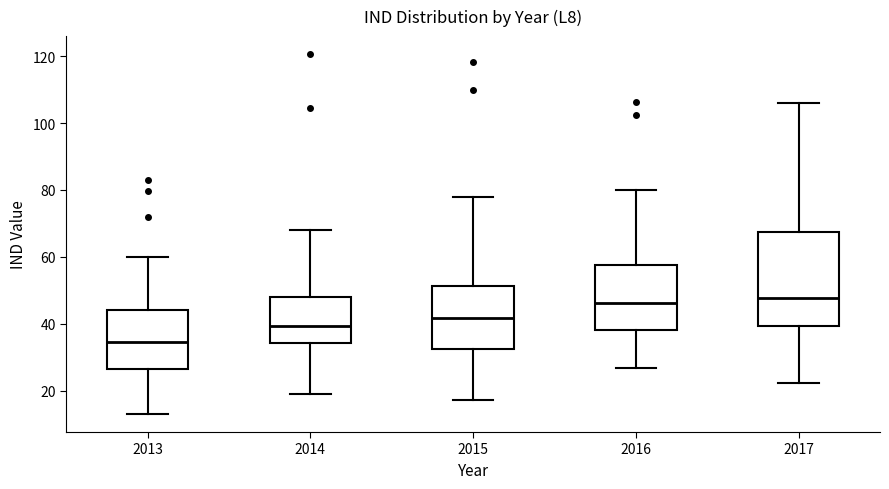

Where does the median line of the box at x = 2016 sit on the y-axis? The values are not printed on the chart, so give them approximately, as read against the axis.

46